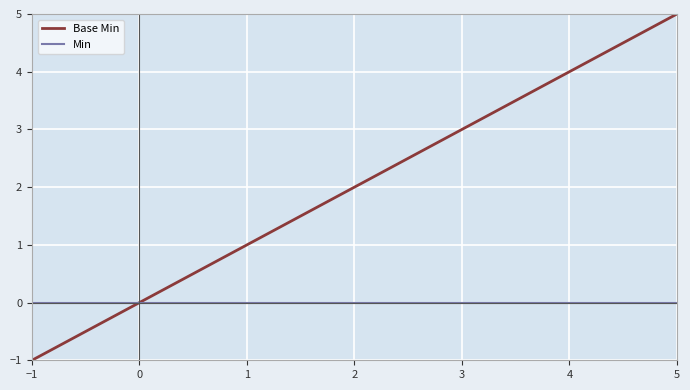

What position from the left is 4?

6